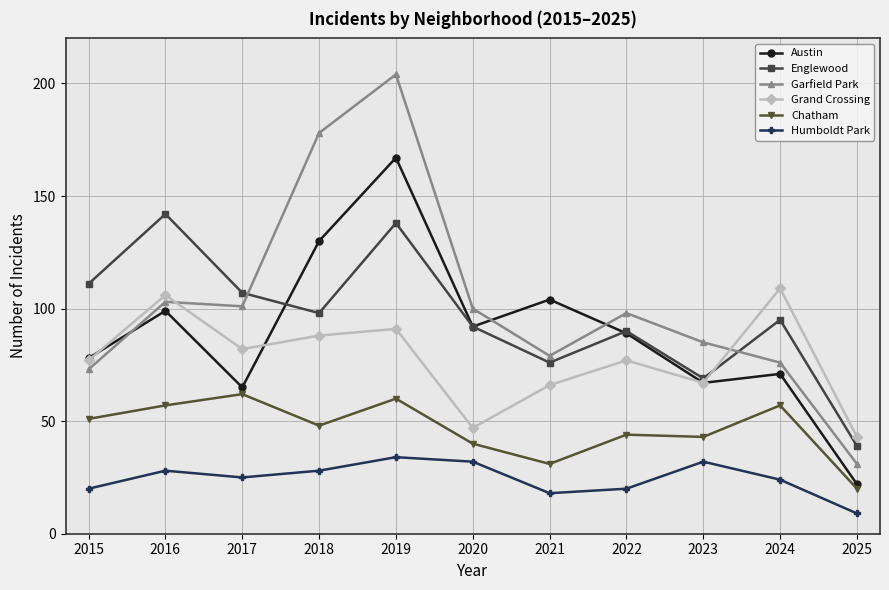

Reading right to left, list all the values displayed in this chart.

Austin: 22	71	67	89	104	92	167	130	65	99	78
Englewood: 39	95	69	90	76	92	138	98	107	142	111
Garfield Park: 31	76	85	98	79	100	204	178	101	103	73
Grand Crossing: 43	109	67	77	66	47	91	88	82	106	77
Chatham: 20	57	43	44	31	40	60	48	62	57	51
Humboldt Park: 9	24	32	20	18	32	34	28	25	28	20